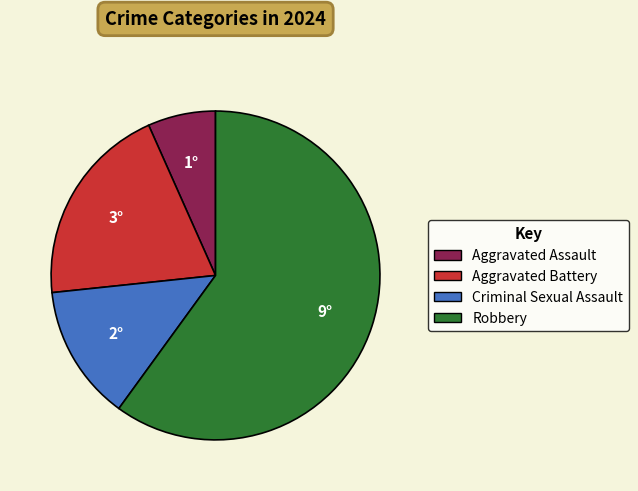

What is the ratio of the value at Aggravated Assault to the value at Criminal Sexual Assault?

0.5